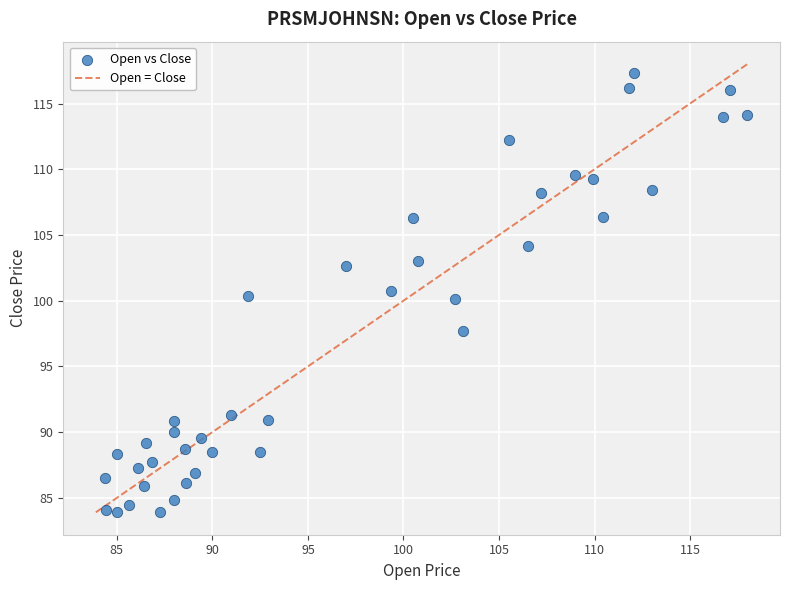

What is the range of Y values (max minus min)?

33.4